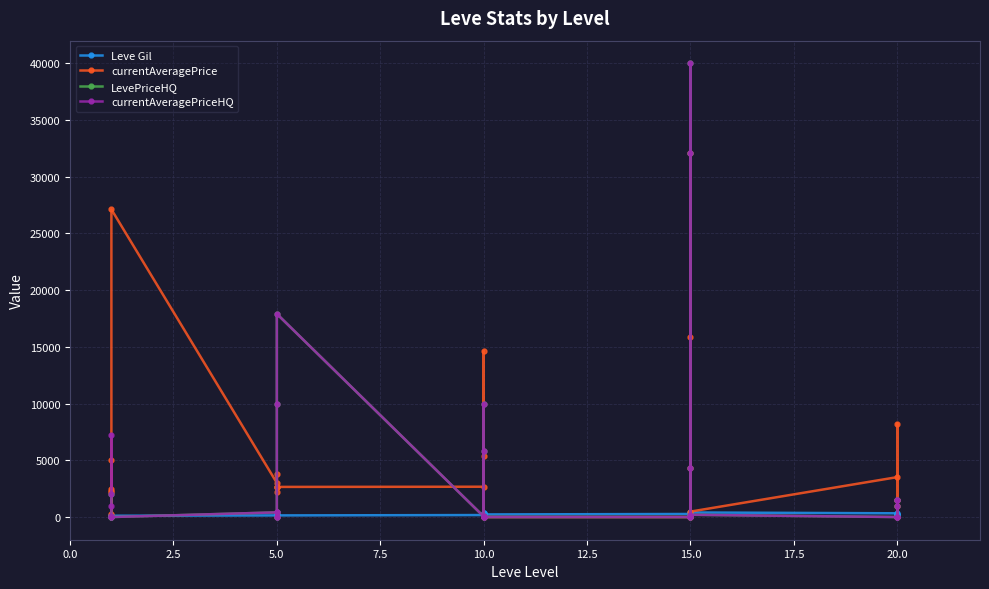

Reading left to right, extract all data points from this chart.

Leve Gil: 113.0	115.0	116.0	112.0	173.0	114.0	144.0	170.0	170.0	144.0	173.0	144.0	175.0	350.0	287.0	173.0	322.0	229.0	270.0	374.0	299.0	259.0	374.0	402.0	330.0	184.0	192.0	308.0	150.0	294.0
currentAveragePrice: 2263.2	2494.0	5071.0	300.0	2226.0	27125.0	3011.0	2680.0	2662.0	3767.0	2230.0	2656.0	2673.0	5377.7	14625.4	0.0	0.0	0.0	0.0	15833.3	4333.0	0.0	32088.5	479.8	3519.0	1500.0	8237.5	1500.0	933.3	0.0
LevePriceHQ: 2000.0	0.0	0.0	100.0	0.0	0.0	411.0	0.0	0.0	450.0	10000.0	17914.7	50.0	5800.0	10000.0	0.0	0.0	0.0	0.0	40000.0	4333.0	0.0	32088.5	200.0	0.0	1500.0	0.0	1500.0	1000.0	0.0
currentAveragePriceHQ: 2000.0	7271.8	954.9	100.0	0.0	0.0	411.0	0.0	0.0	450.0	10000.0	17914.7	50.0	5800.0	10000.0	0.0	0.0	0.0	0.0	40000.0	4333.0	0.0	32088.5	200.0	0.0	1500.0	0.0	1500.0	1000.0	0.0